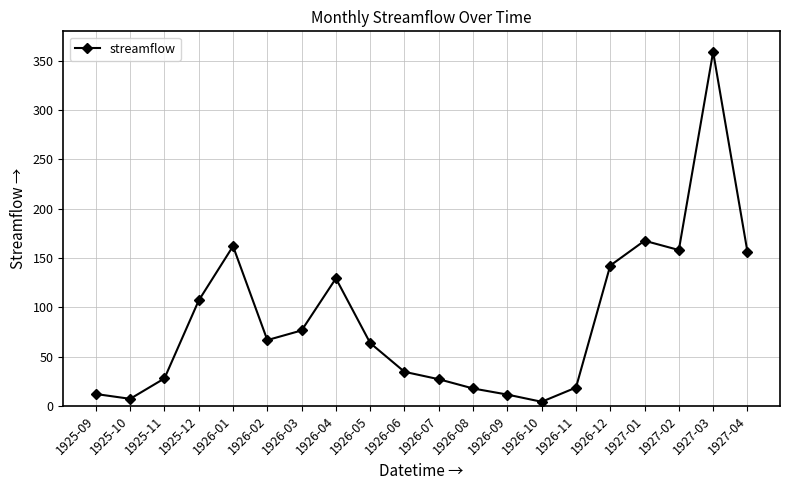

Is it true that the value at 1926-07 is 41.9?

False